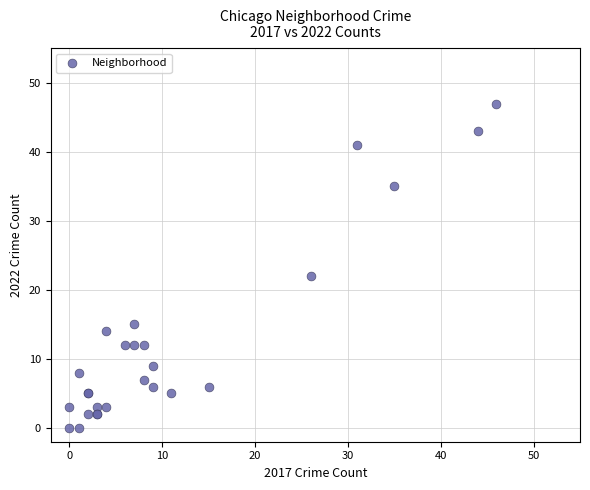

What Y value in the scatter plot is closest to 23?

22